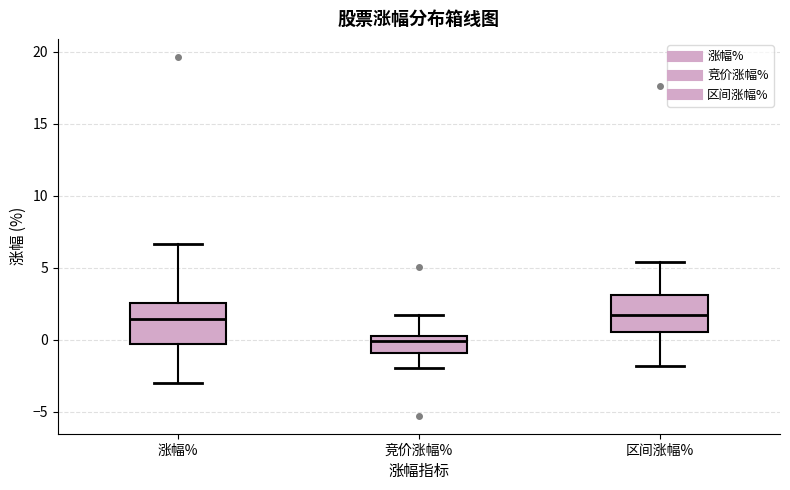

Which box has the lowest median line?

竞价涨幅%